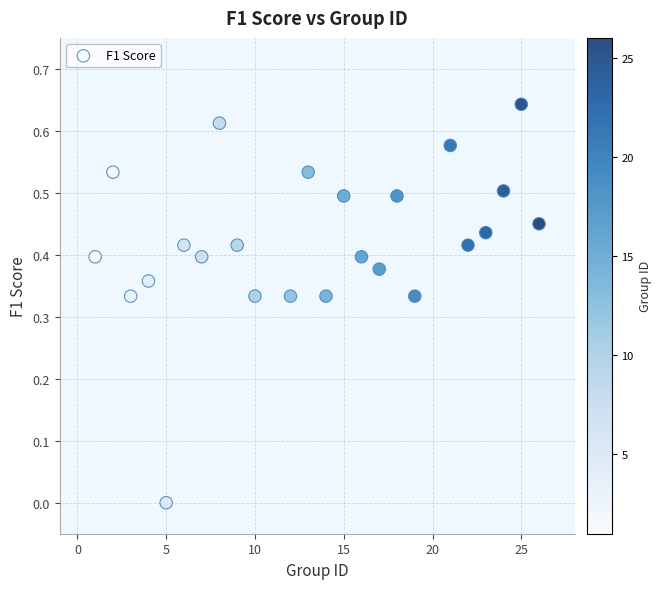

What is the range of X values (max minus min)?

25.0